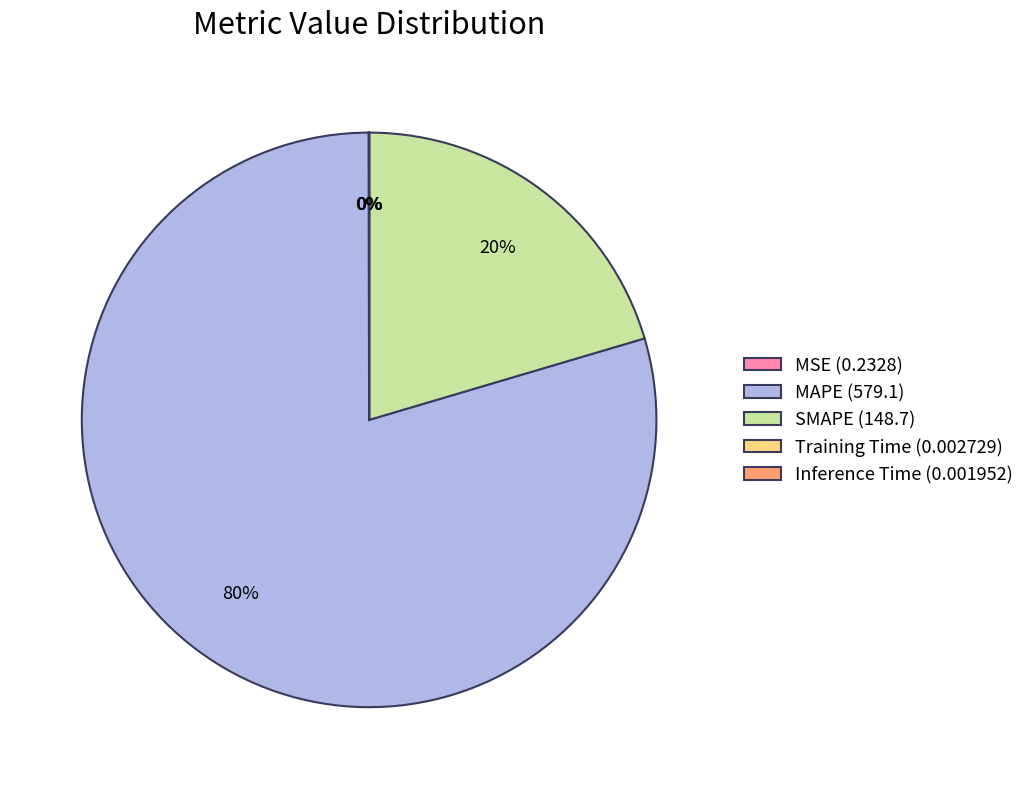

Is it true that MAPE (579.1) is 80% of the pie?

True